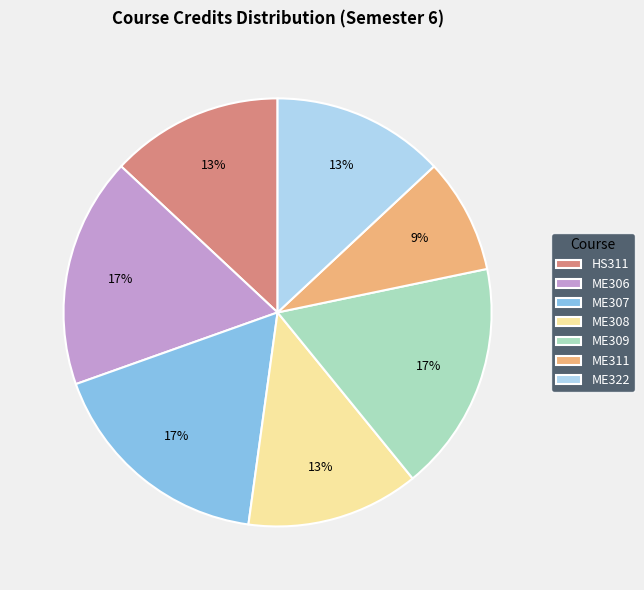

True or false: ME306 accounts for 29% of the total.

False